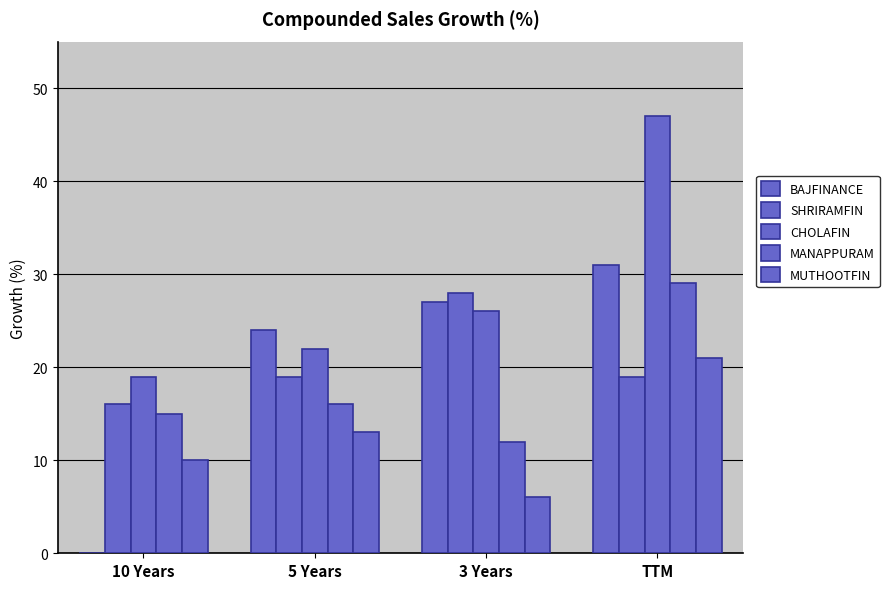

True or false: BAJFINANCE has a value of 35 at 5 Years.

False